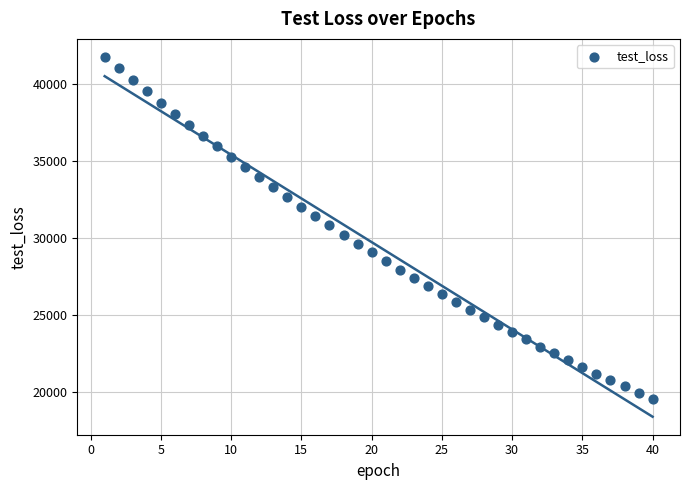

What is the range of X values (max minus min)?

39.0